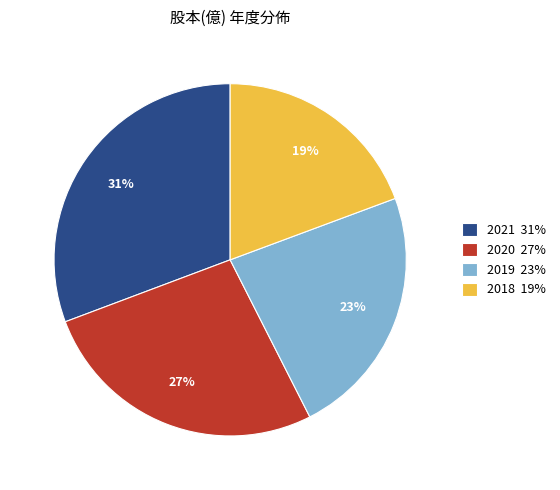

Approximately how many times larger is the value at 2020 compared to 2018?

1.4